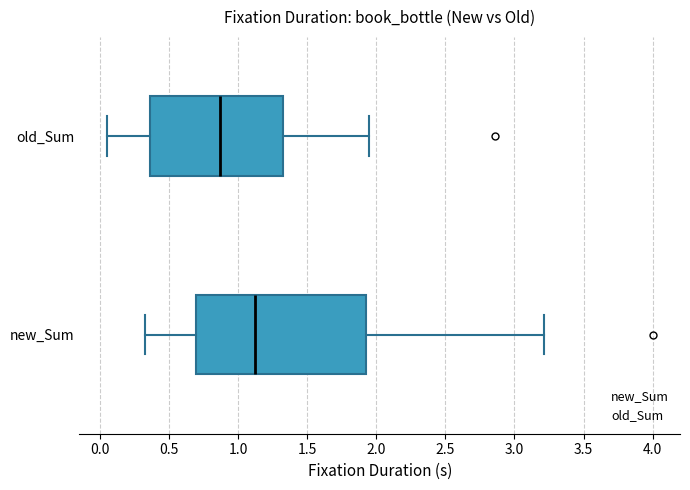

Which box's median line is the furthest to the right?

new_Sum